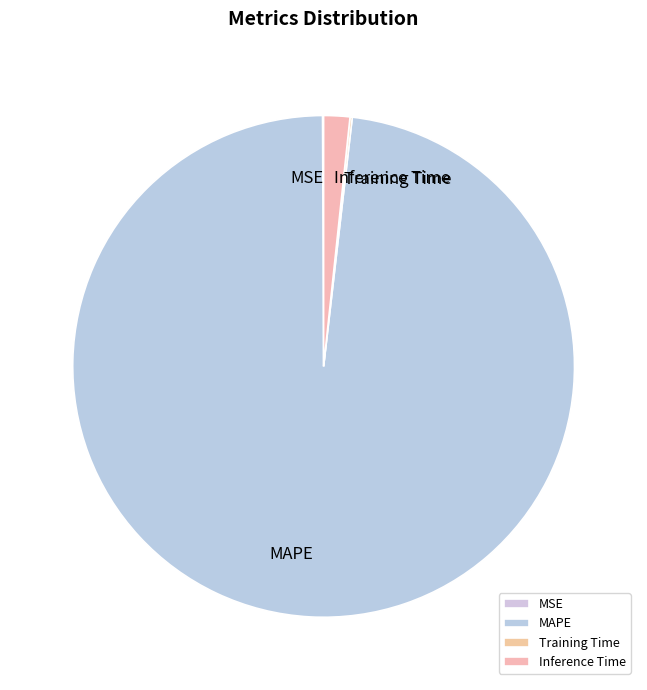

Is it true that MAPE is 98% of the pie?

True